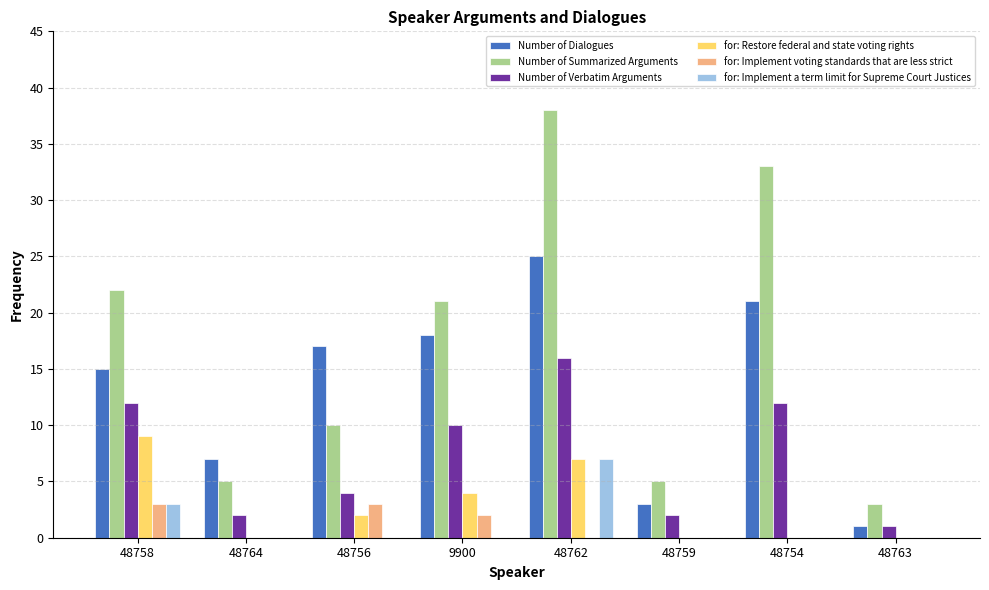

Which series changed the most between 9900 and 48763?

Number of Summarized Arguments